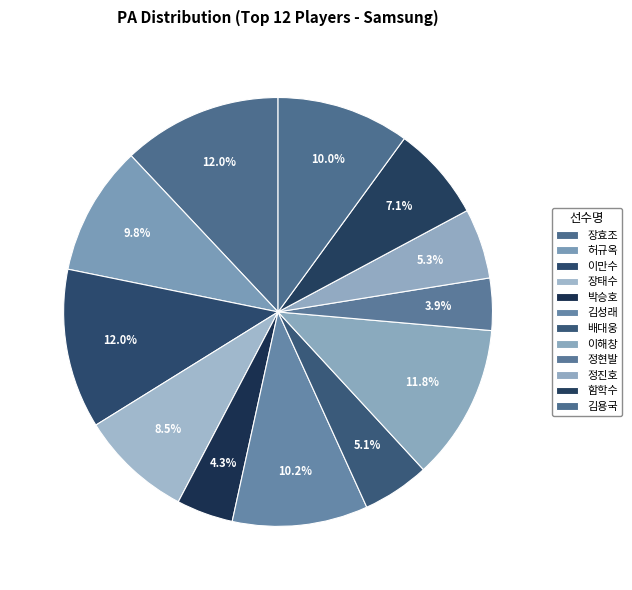

To the nearest percent, what is the difference between the largest and smallest slice percentages?

8%